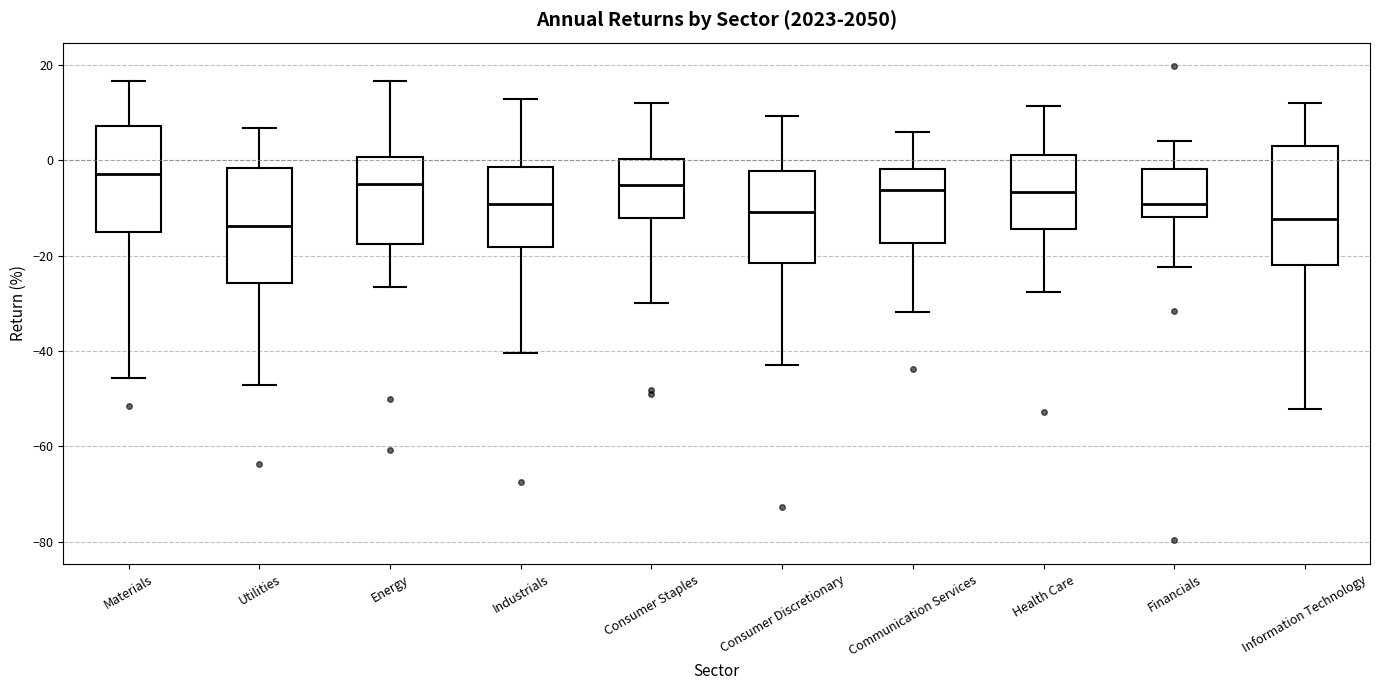

Reading left to right, transcribe this box plot: for each box, give where its median line is, the range the box spans, and where its two whiskers end, as read against the y-axis. The values are not printed on the chart, so give them approximately, as read against the axis.

Materials: median -2, box -16 to 8, whiskers -46 to 16
Utilities: median -14, box -26 to -2, whiskers -48 to 6
Energy: median -4, box -18 to 0, whiskers -26 to 16
Industrials: median -10, box -18 to -2, whiskers -40 to 12
Consumer Staples: median -6, box -12 to 0, whiskers -30 to 12
Consumer Discretionary: median -10, box -22 to -2, whiskers -42 to 10
Communication Services: median -6, box -18 to -2, whiskers -32 to 6
Health Care: median -6, box -14 to 2, whiskers -28 to 12
Financials: median -10, box -12 to -2, whiskers -22 to 4
Information Technology: median -12, box -22 to 4, whiskers -52 to 12